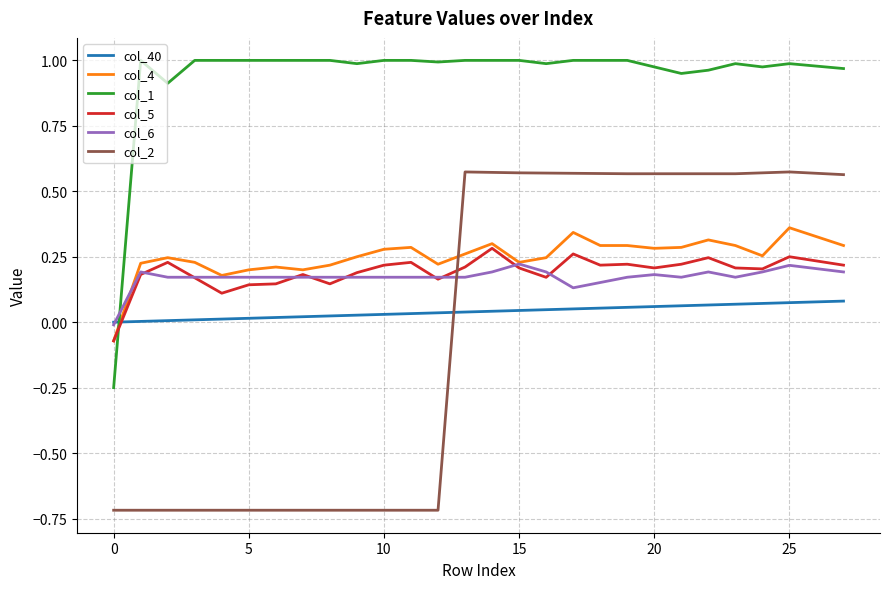

What is the smallest value displayed?

-0.7